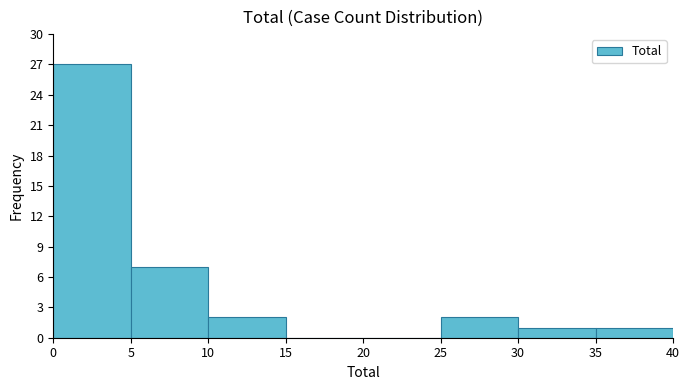

Reading left to right, list every bar in this chart as the range it spans on the x-axis followed by its height. The values are not printed on the chart, so give them approximately, as read against the axis.

0 to 5: 27
5 to 10: 7
10 to 15: 2
15 to 20: 0
20 to 25: 0
25 to 30: 2
30 to 35: 1
35 to 40: 1